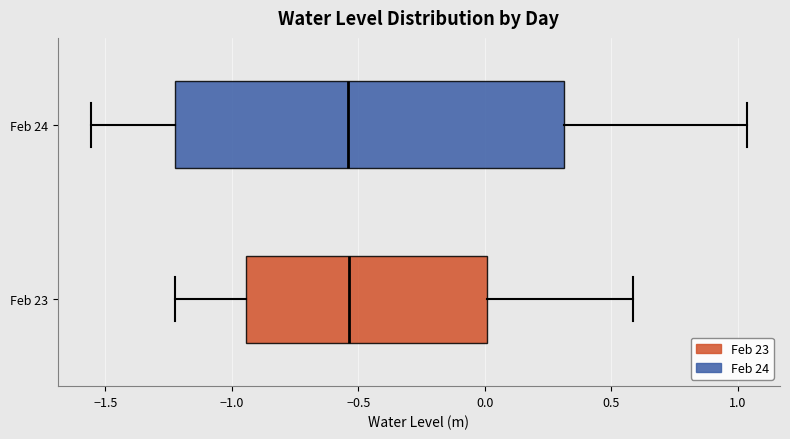

Reading bottom to top, read every box against the x-axis: the position of its median line, the range the box covers, and the ends of its whiskers. The values are not printed on the chart, so give them approximately, as read against the axis.

Feb 23: median -0.55, box -0.95 to 0.00, whiskers -1.20 to 0.60
Feb 24: median -0.55, box -1.20 to 0.30, whiskers -1.55 to 1.05